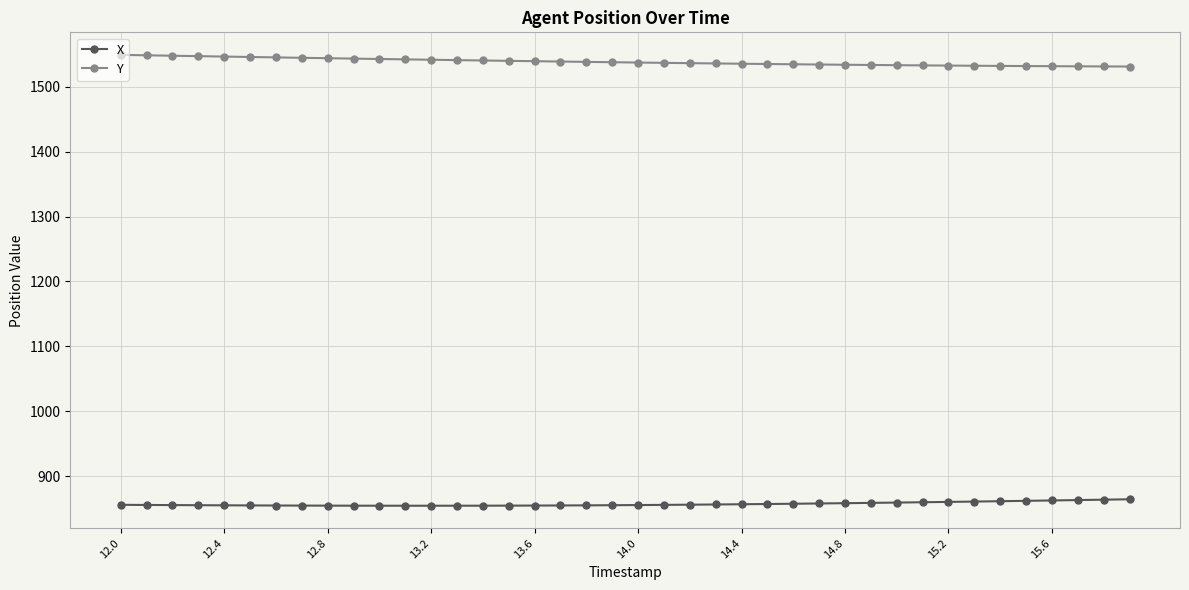

True or false: X and Y cross at least once.

False